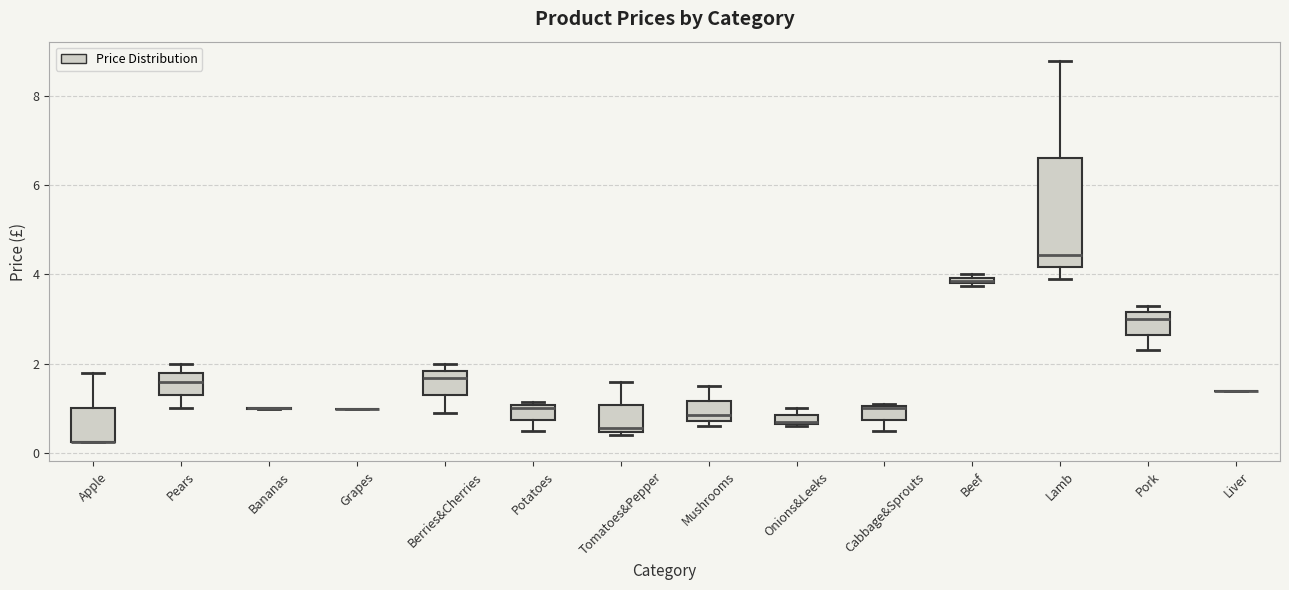

Where is the upper edge of the box for Tomatoes&Pepper on the y-axis? The values are not printed on the chart, so give them approximately, as read against the axis.

1.0